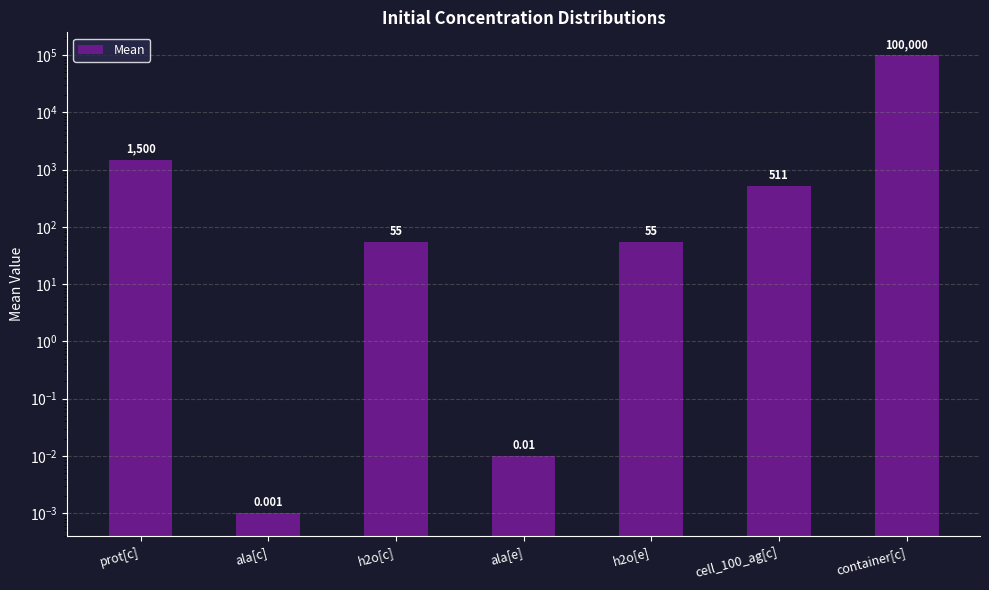

How many categories are shown in the chart?

7